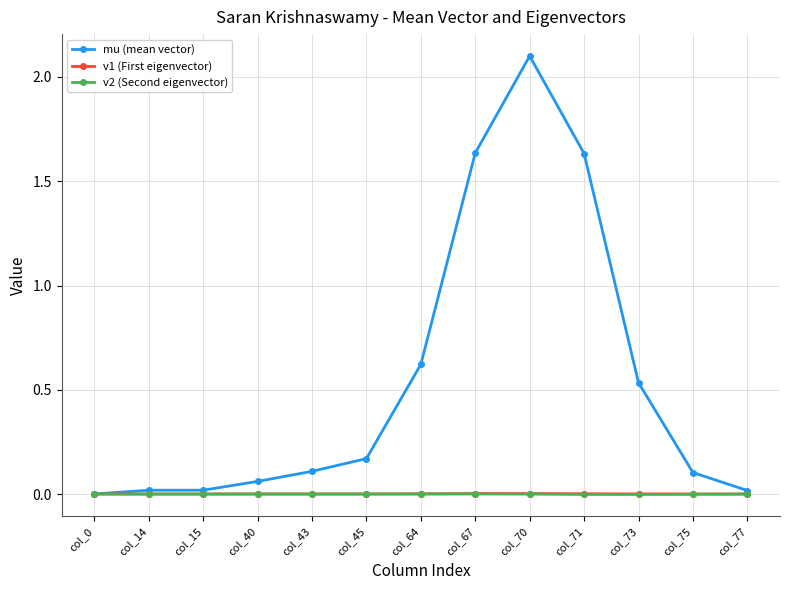

True or false: mu (mean vector) has more than 0 points higher than both neighbors.

True